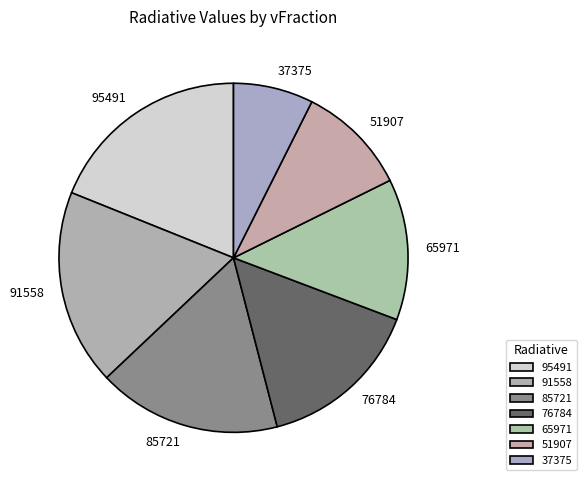

Do 65971 and 76784 together represent more than half of the pie?

No